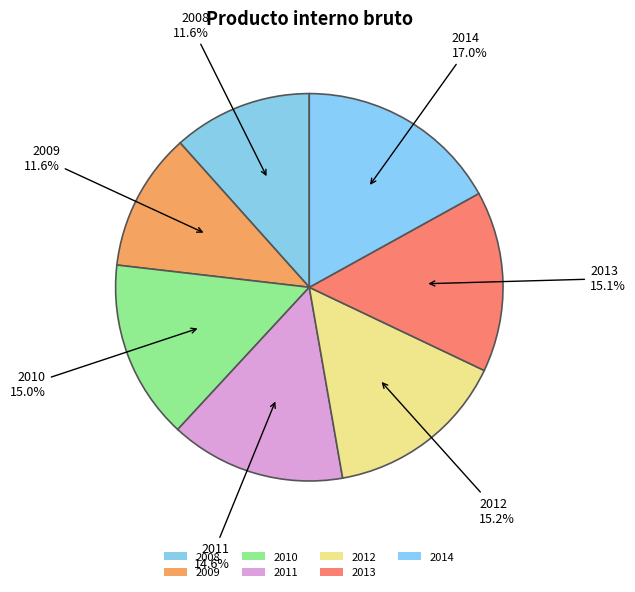

What is the total percentage of 2011 and 2012?

29.8%